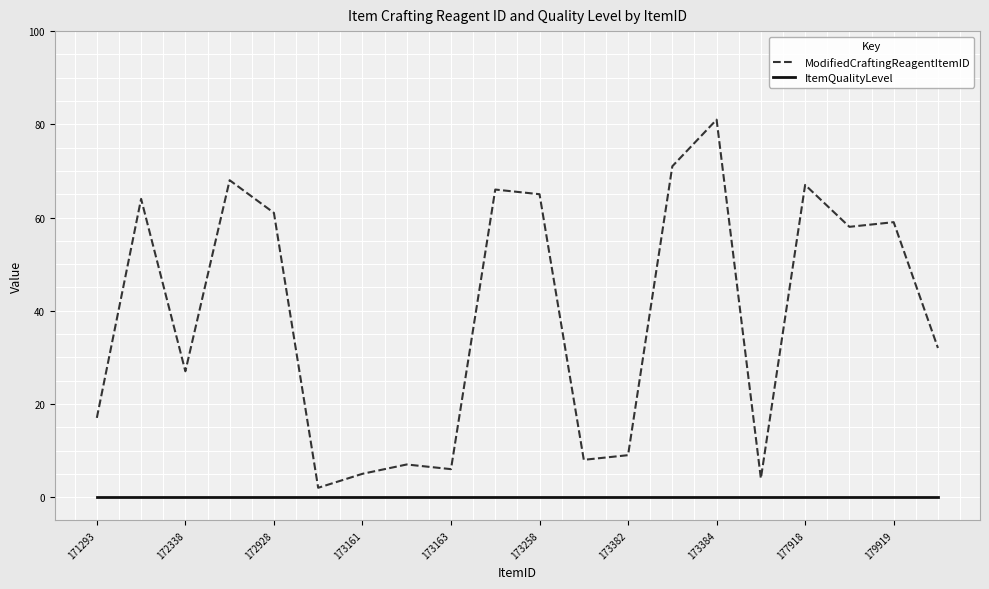

What is the maximum value shown in the chart?

81